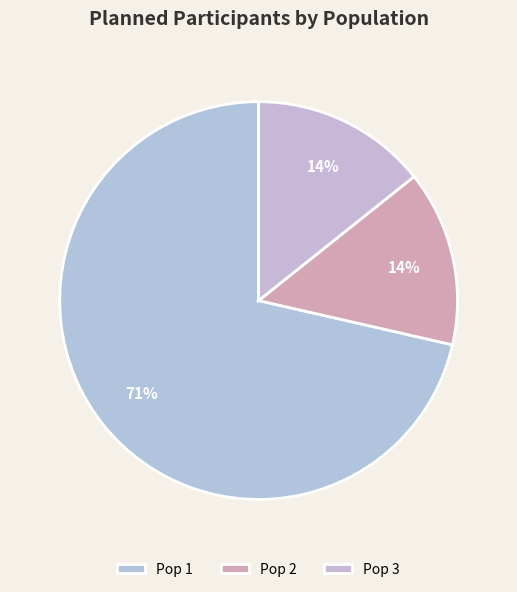

Is it true that Pop 2 is 20% of the pie?

False